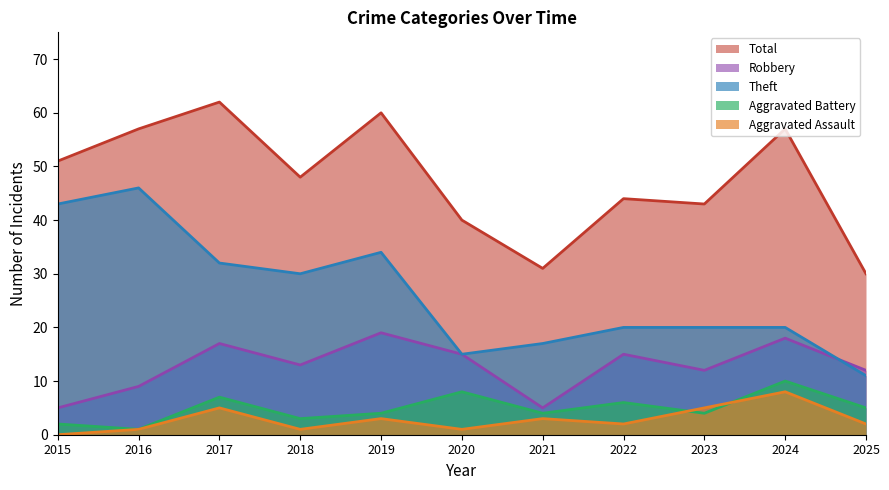

True or false: Total and Theft cross at least once.

False